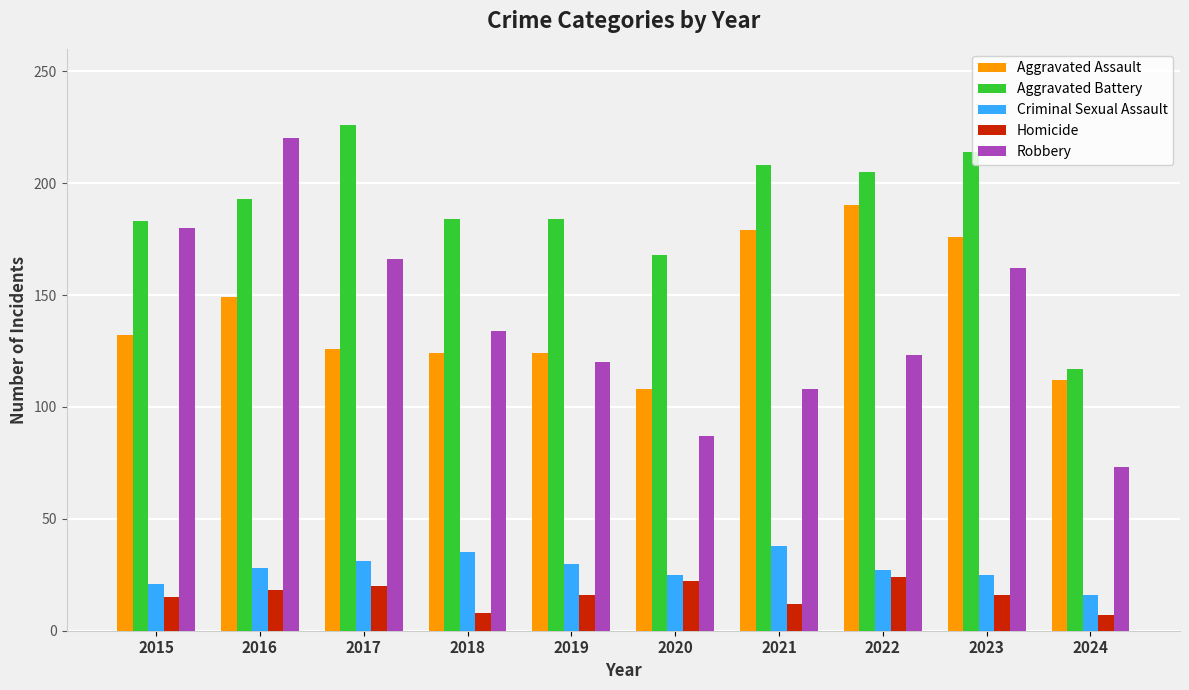

Is it true that Robbery equals 220 at 2016?

True